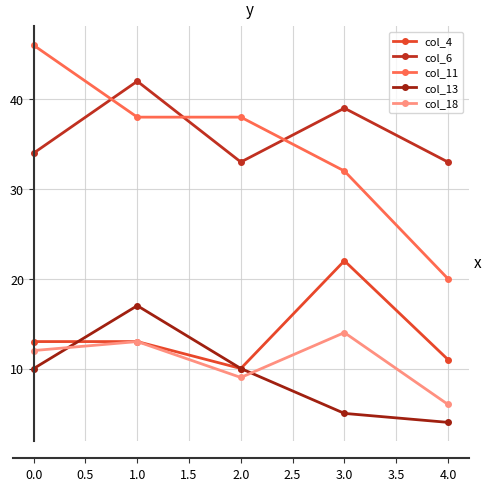

What is the lowest value of the col_13 series?

4